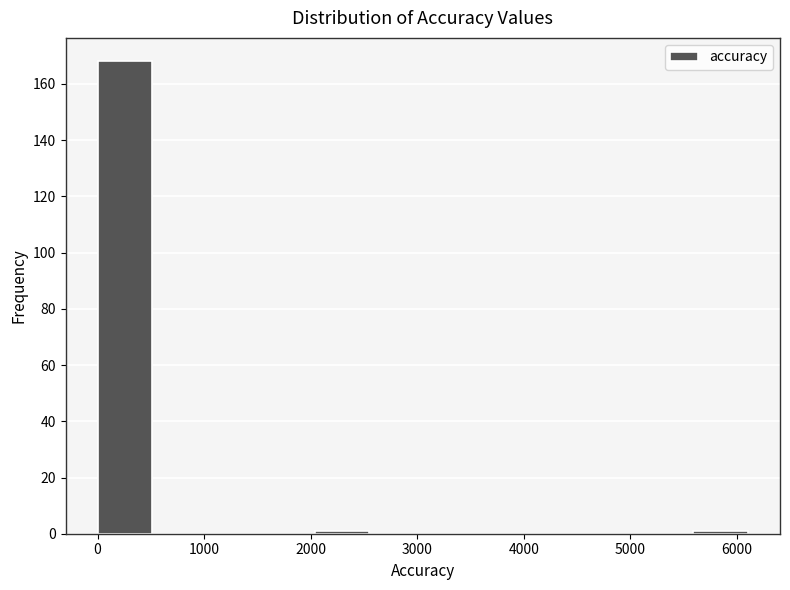

What is the height of the bar covering 0 to 500 on the x-axis? Neither the bar edges nor the heights are printed on the chart, so give them approximately, as read against the axes.

168